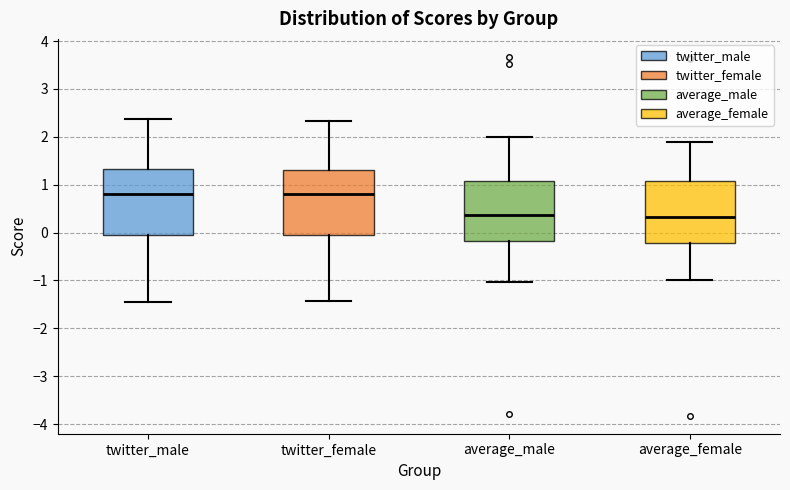

Reading left to right, transcribe this box plot: for each box, give where its median line is, the range the box spans, and where its two whiskers end, as read against the y-axis. The values are not printed on the chart, so give them approximately, as read against the axis.

twitter_male: median 0.8, box -0.1 to 1.3, whiskers -1.4 to 2.4
twitter_female: median 0.8, box -0.1 to 1.3, whiskers -1.4 to 2.3
average_male: median 0.4, box -0.2 to 1.1, whiskers -1.0 to 2.0
average_female: median 0.3, box -0.2 to 1.1, whiskers -1.0 to 1.9